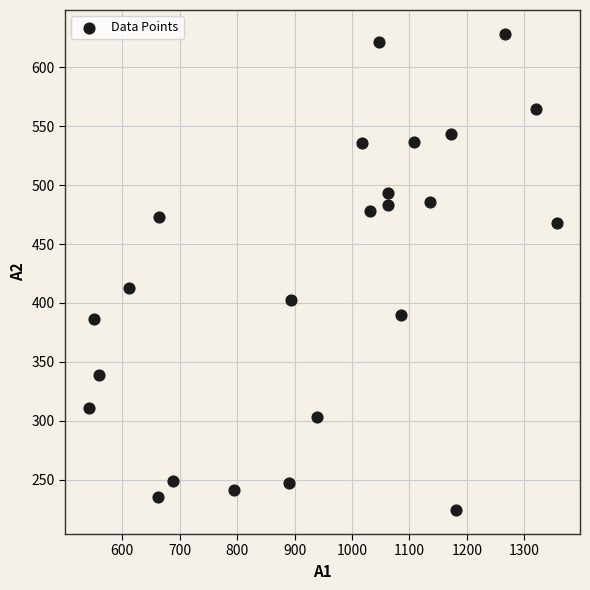

What is the range of X values (max minus min)?

814.6